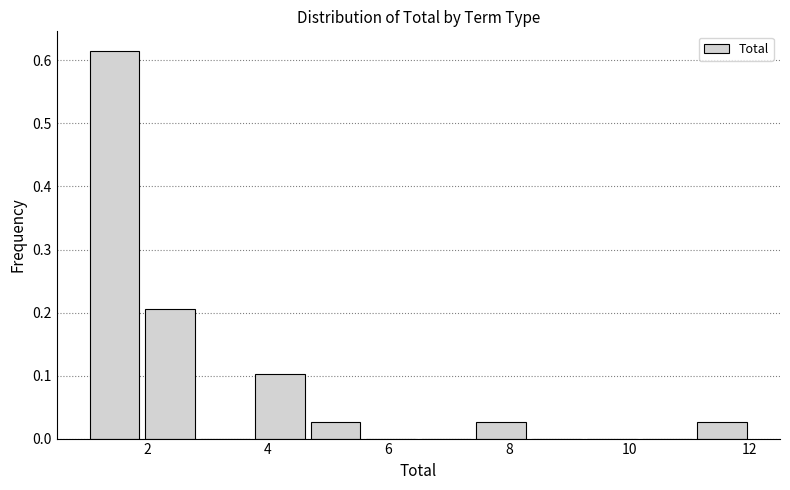

What is the height of the bar covering 1.0 to 2.0 on the x-axis? Neither the bar edges nor the heights are printed on the chart, so give them approximately, as read against the axes.

0.62